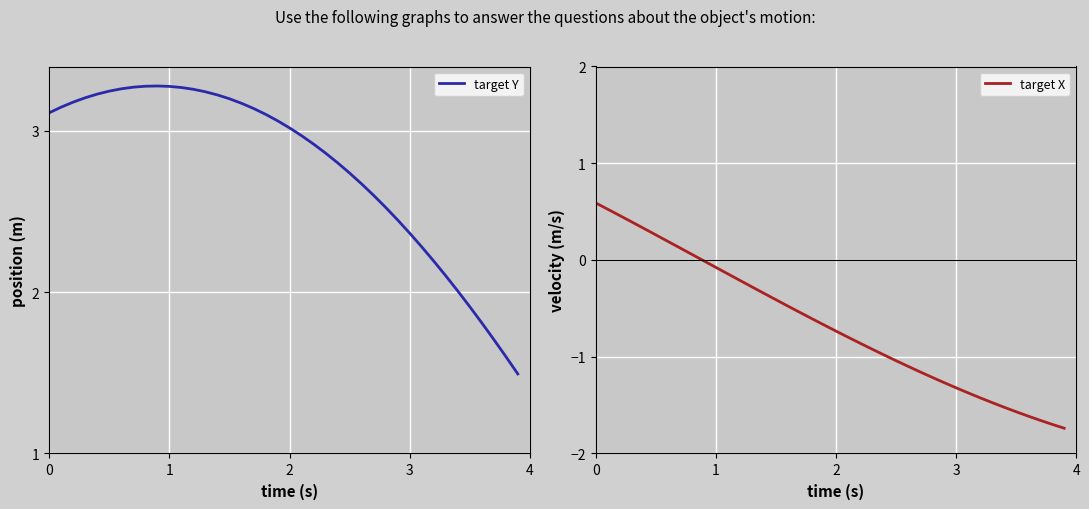

The target Y series shows 0.9 at 3. True or false?

False